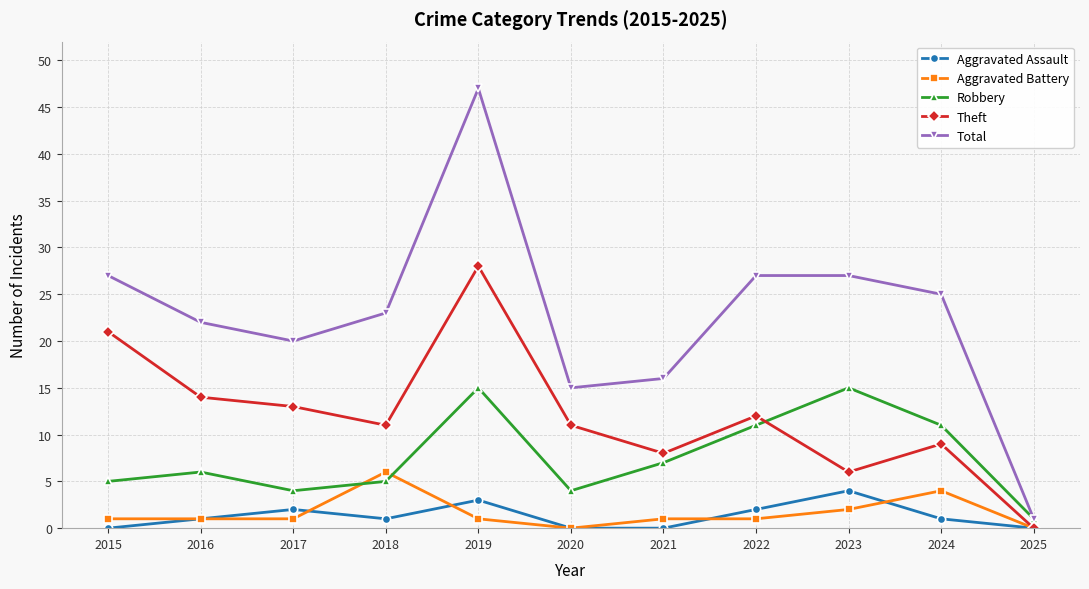

Between 2015 and 2018, which series saw the biggest shift?

Theft